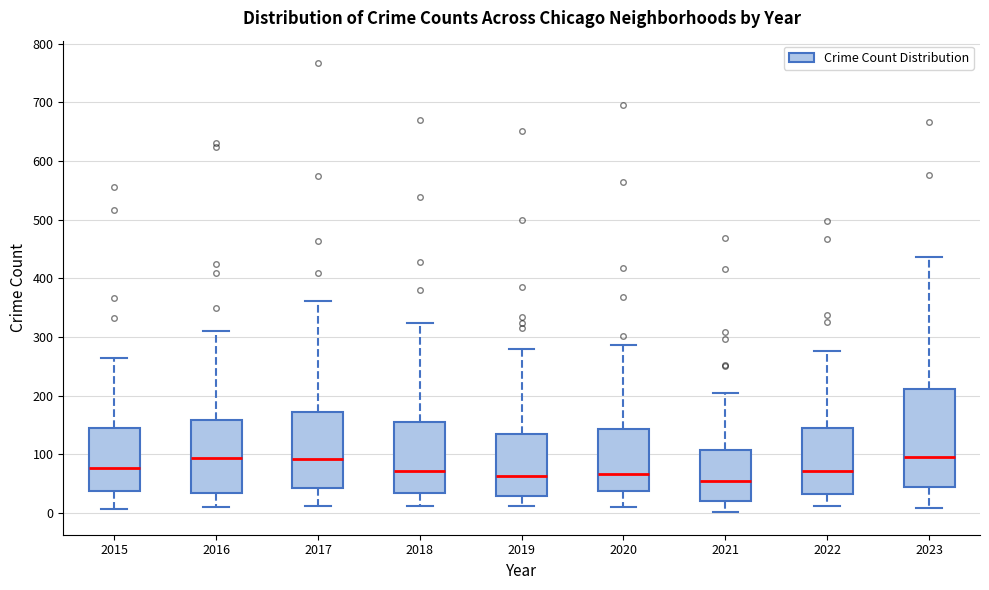

Reading left to right, read every box against the y-axis: the position of its median line, the range the box covers, and the ends of its whiskers. The values are not printed on the chart, so give them approximately, as read against the axis.

2015: median 80, box 40 to 140, whiskers 10 to 260
2016: median 90, box 30 to 160, whiskers 10 to 310
2017: median 90, box 40 to 170, whiskers 10 to 360
2018: median 70, box 30 to 160, whiskers 10 to 320
2019: median 60, box 30 to 130, whiskers 10 to 280
2020: median 70, box 40 to 140, whiskers 10 to 290
2021: median 50, box 20 to 110, whiskers 0 to 210
2022: median 70, box 30 to 150, whiskers 10 to 280
2023: median 100, box 40 to 210, whiskers 10 to 440